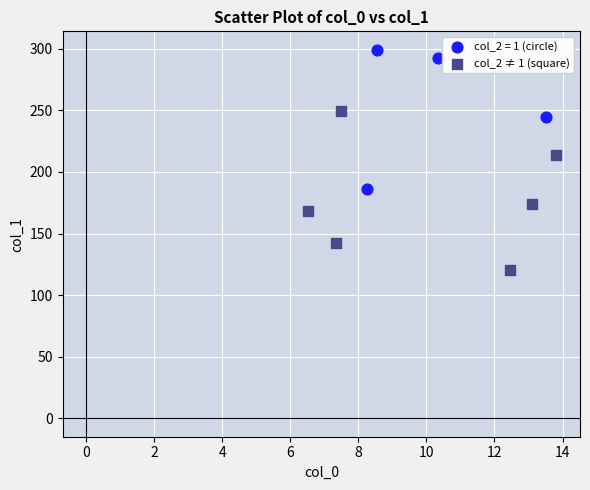

Which series has the widest spread of Y values?

col_2 ≠ 1 (square)